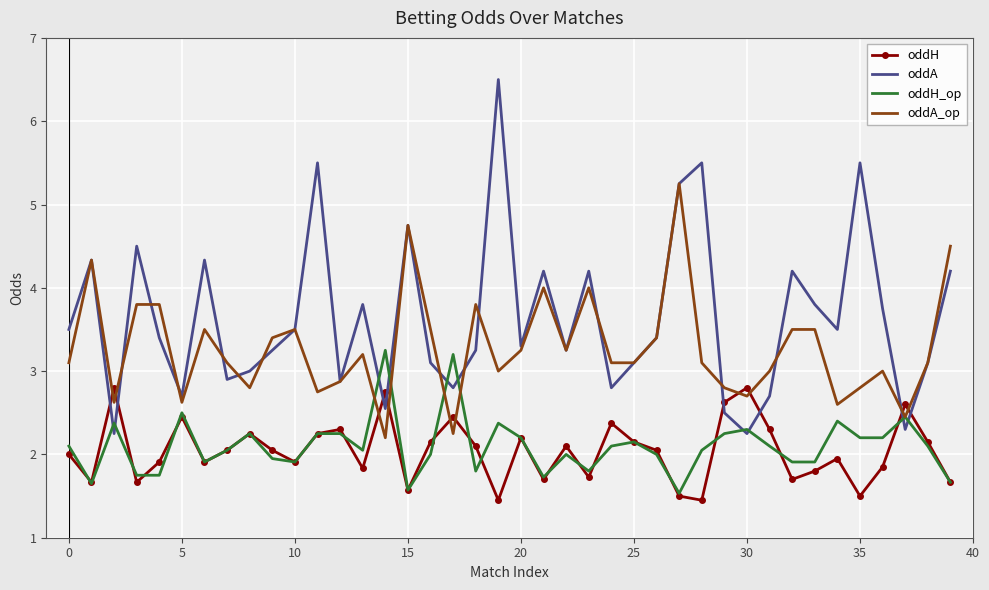

True or false: oddH_op and oddA_op cross at least once.

True